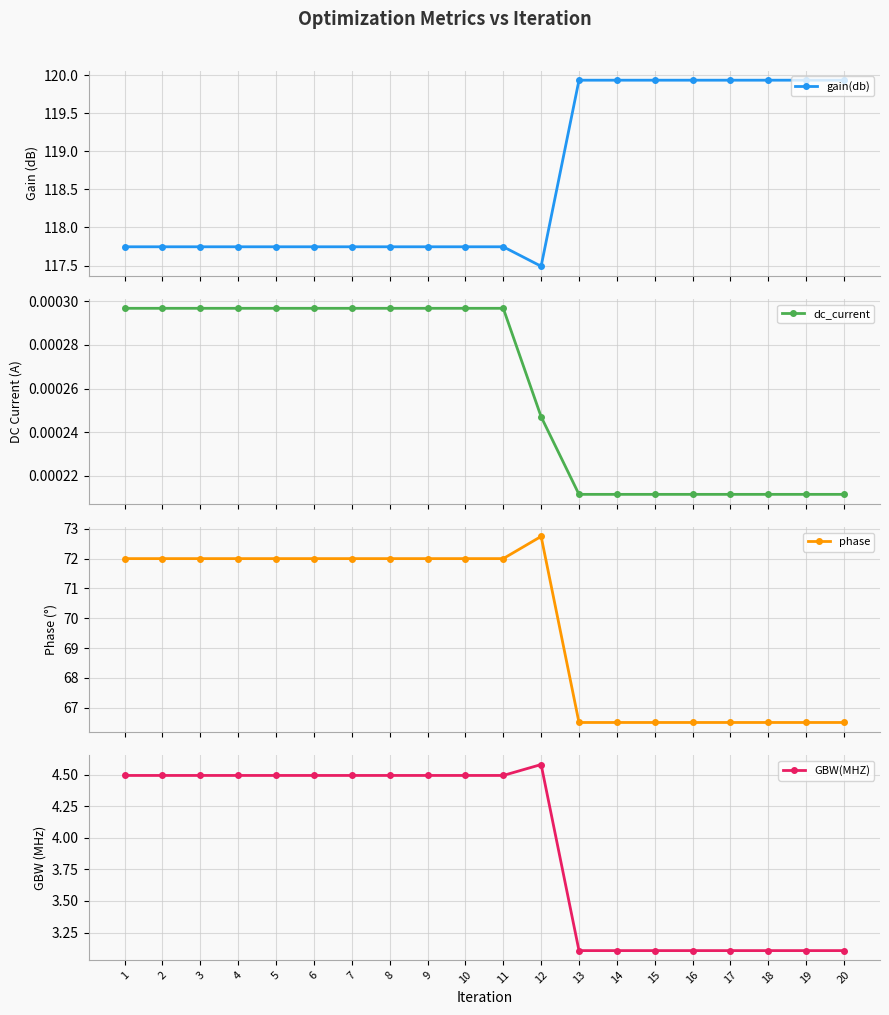

At which category is the sum across all series the highest?

12